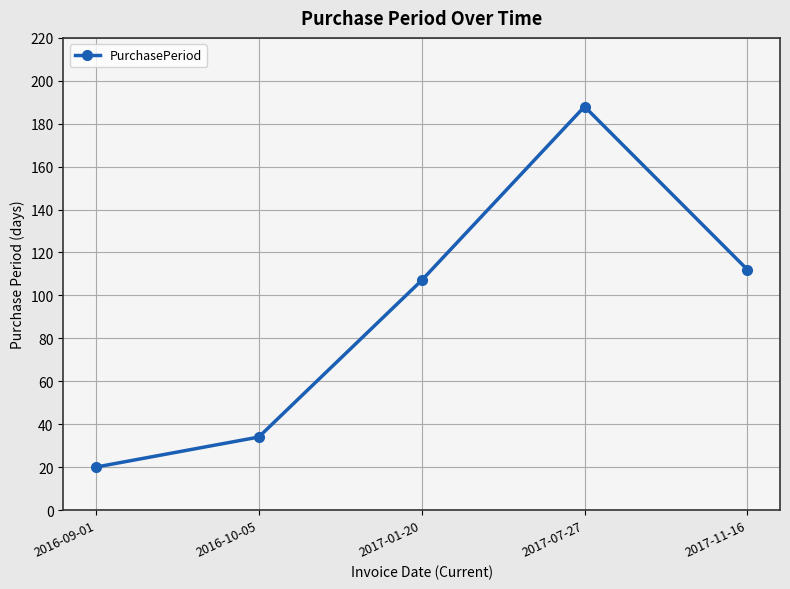

How many lines are shown in the chart?

1